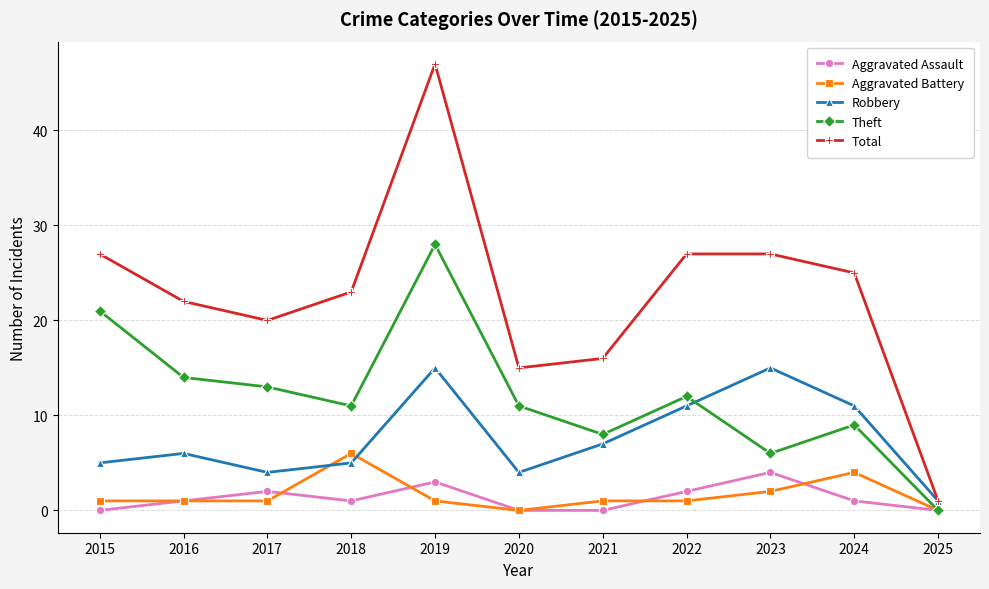

Which series changed the most between 2020 and 2022?

Total